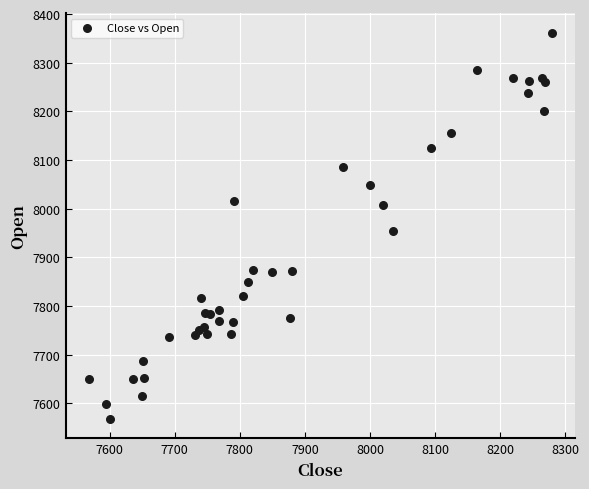

What Y value in the scatter plot is closest to 7964?

7953.2